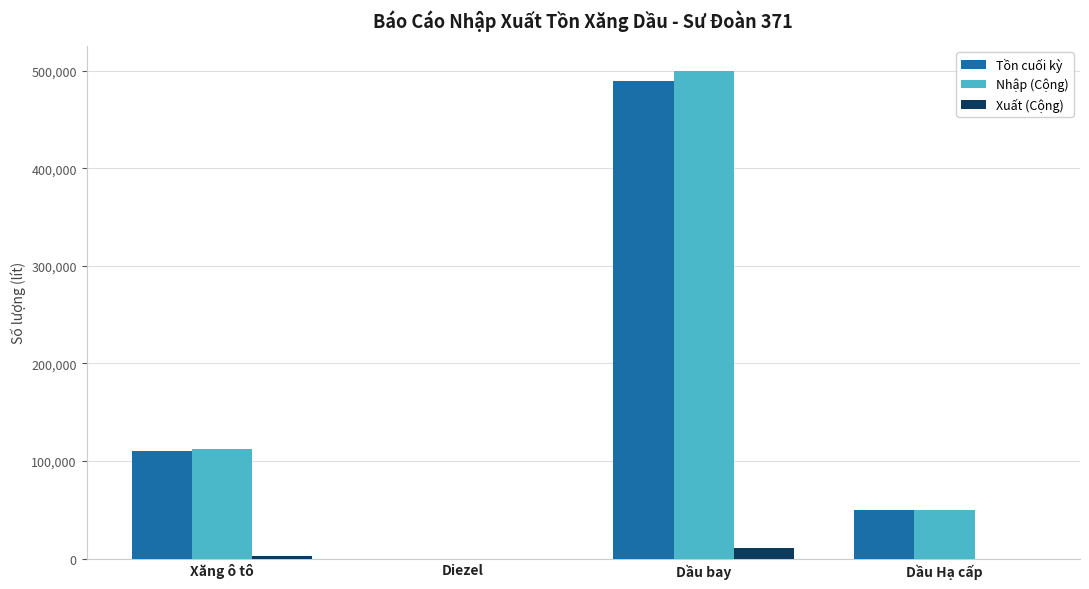

The value of Nhập (Cộng) at Diezel is 60. True or false?

True